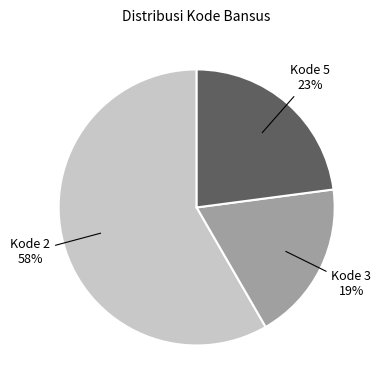

To the nearest percent, what percentage of the pie is Kode 3?

19%